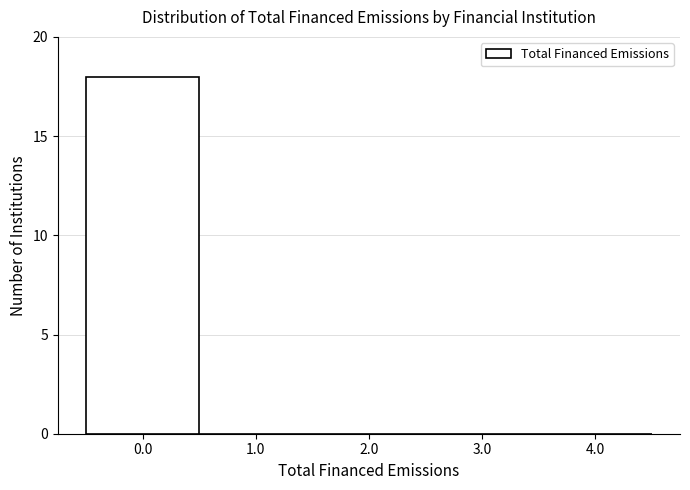

What is the height of the bar covering -0.5 to 0.5 on the x-axis? The values are not printed on the chart, so give them approximately, as read against the axis.

18